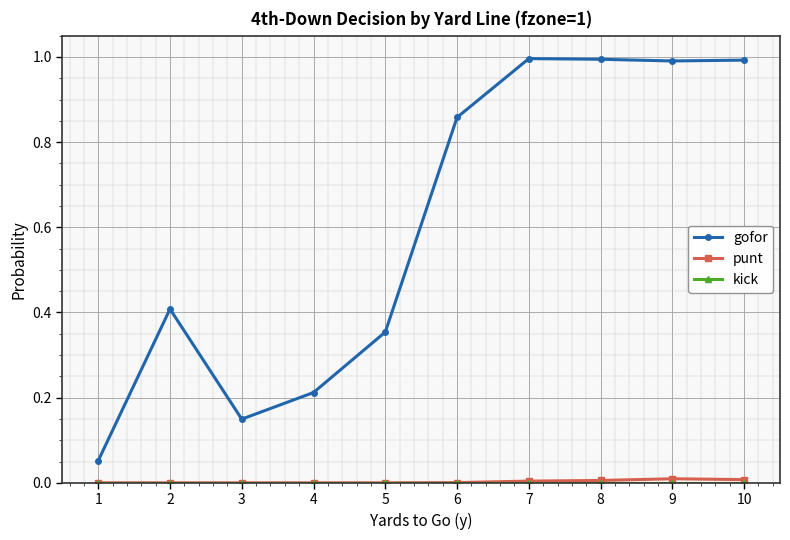

What is the maximum value shown in the chart?

1.0